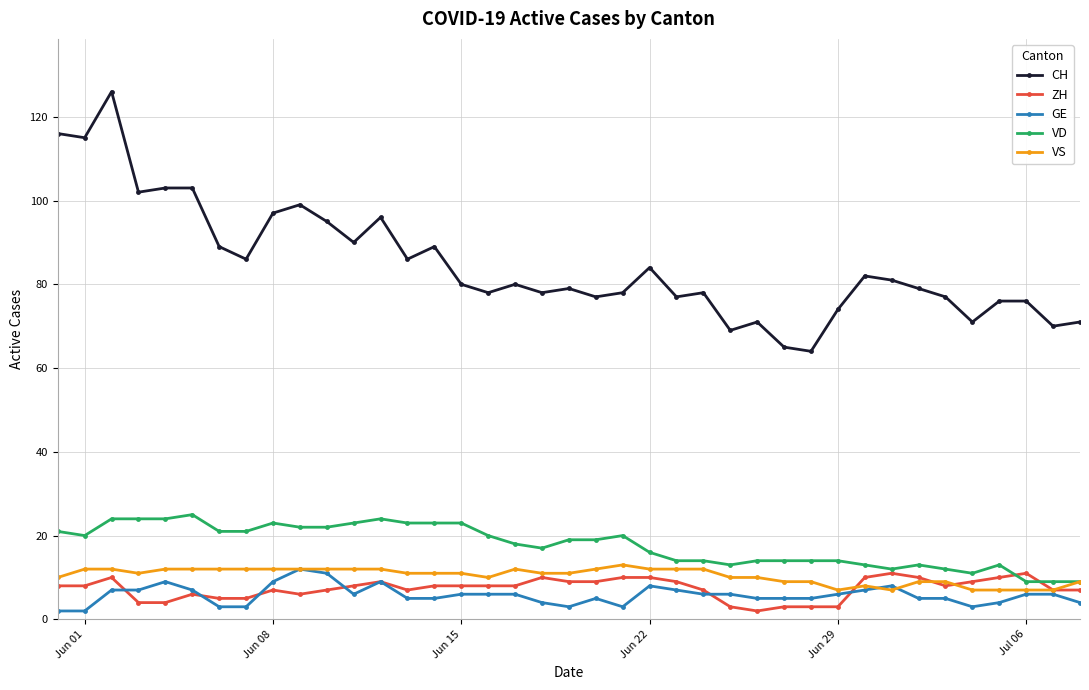

Count the ZH values in the range 6 to 9.

21